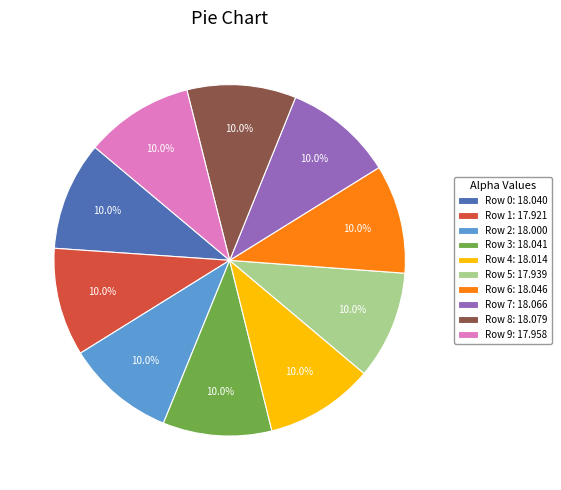

Approximately how many times larger is the value at Row 0: 18.040 compared to Row 8: 18.079?

1.0